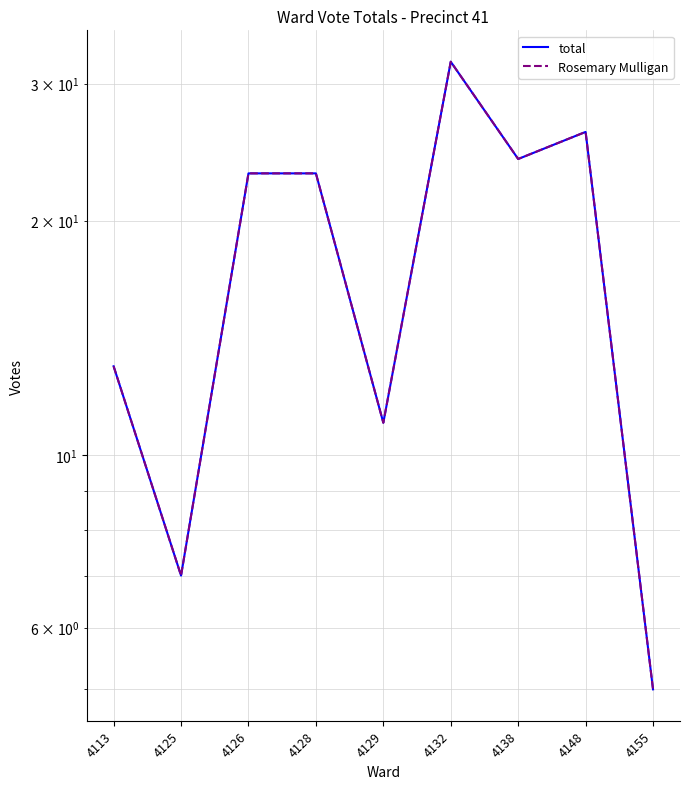

What is the sum of the total values at 4148 and 4155?

31